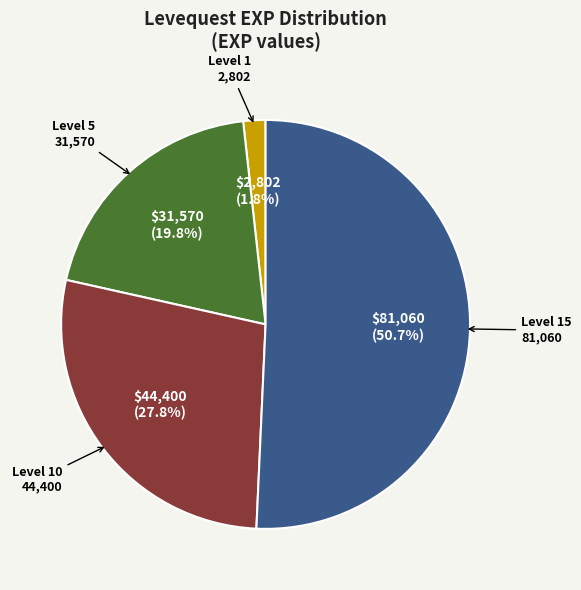

Which category has the biggest portion of the pie?

Level 15